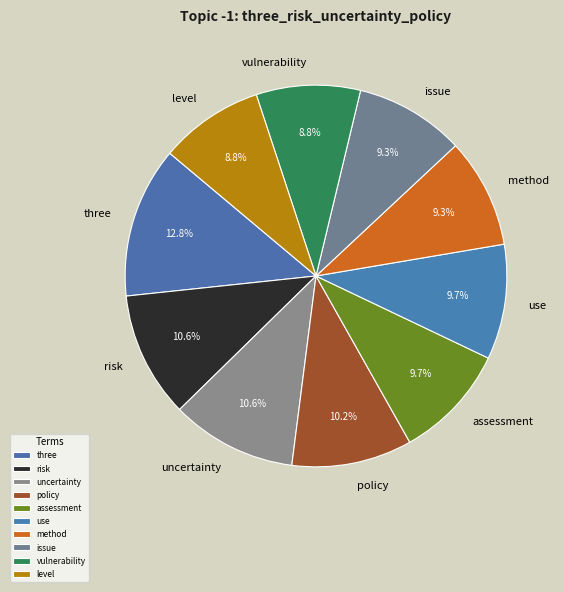

Which slice is the largest?

three